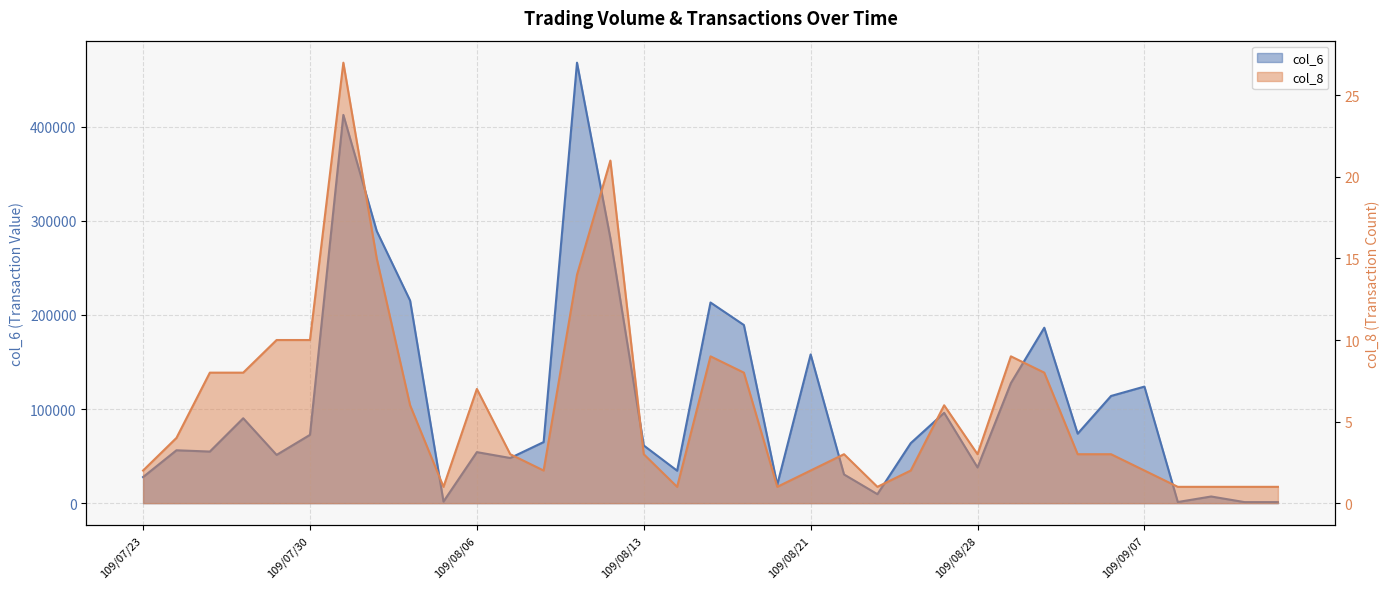

Reading left to right, list all the values displayed in this chart.

col_6: 109/07/23=27720	109/07/24=56200	109/07/27=54830	109/07/28=90230	109/07/29=51290	109/07/30=72590	109/07/31=412640	109/08/03=289190	109/08/04=215270	109/08/05=1710	109/08/06=54220	109/08/07=47990	109/08/10=64920	109/08/11=468120	109/08/12=281680	109/08/13=61290	109/08/14=34500	109/08/17=213250	109/08/18=189330	109/08/19=19630	109/08/21=158060	109/08/24=30500	109/08/25=9540	109/08/26=63800	109/08/27=96010	109/08/28=37940	109/08/31=127610	109/09/01=186450	109/09/02=73860	109/09/04=113920	109/09/07=123870	109/09/08=1200	109/09/10=7080	109/09/11=1100	109/09/14=1100
col_8: 109/07/23=2	109/07/24=4	109/07/27=8	109/07/28=8	109/07/29=10	109/07/30=10	109/07/31=27	109/08/03=15	109/08/04=6	109/08/05=1	109/08/06=7	109/08/07=3	109/08/10=2	109/08/11=14	109/08/12=21	109/08/13=3	109/08/14=1	109/08/17=9	109/08/18=8	109/08/19=1	109/08/21=2	109/08/24=3	109/08/25=1	109/08/26=2	109/08/27=6	109/08/28=3	109/08/31=9	109/09/01=8	109/09/02=3	109/09/04=3	109/09/07=2	109/09/08=1	109/09/10=1	109/09/11=1	109/09/14=1